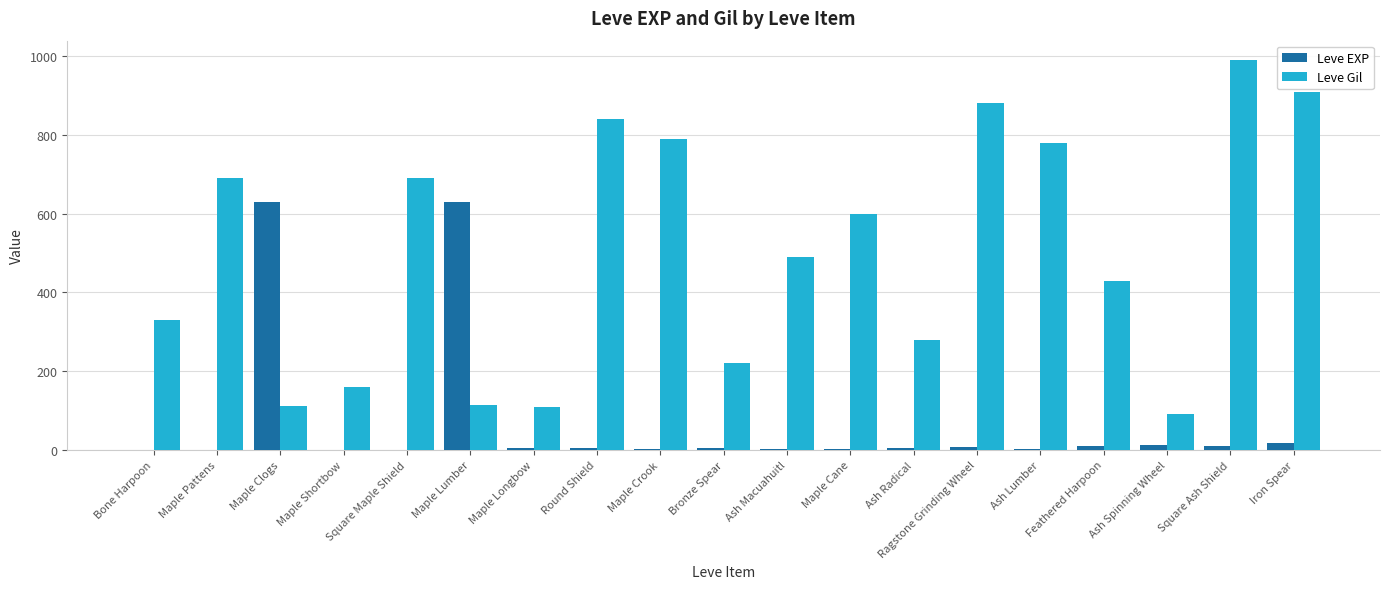

Which series changed the most between Maple Crook and Ash Spinning Wheel?

Leve Gil